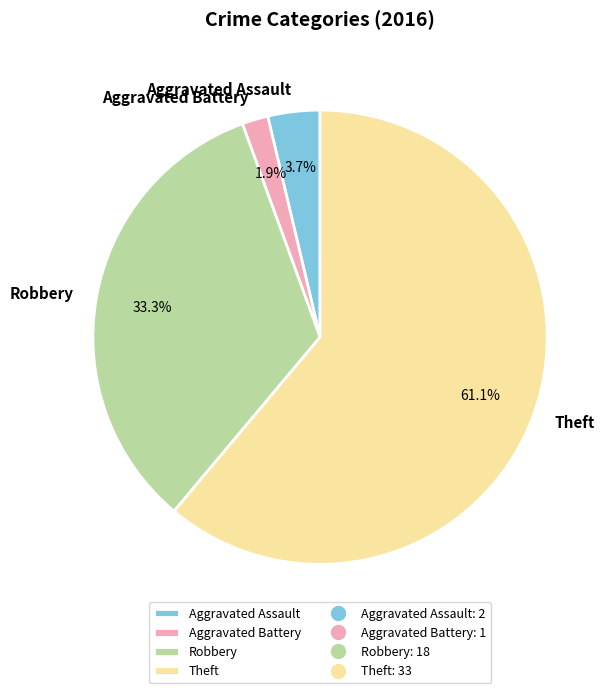

Between Theft and Aggravated Battery, which is larger?

Theft